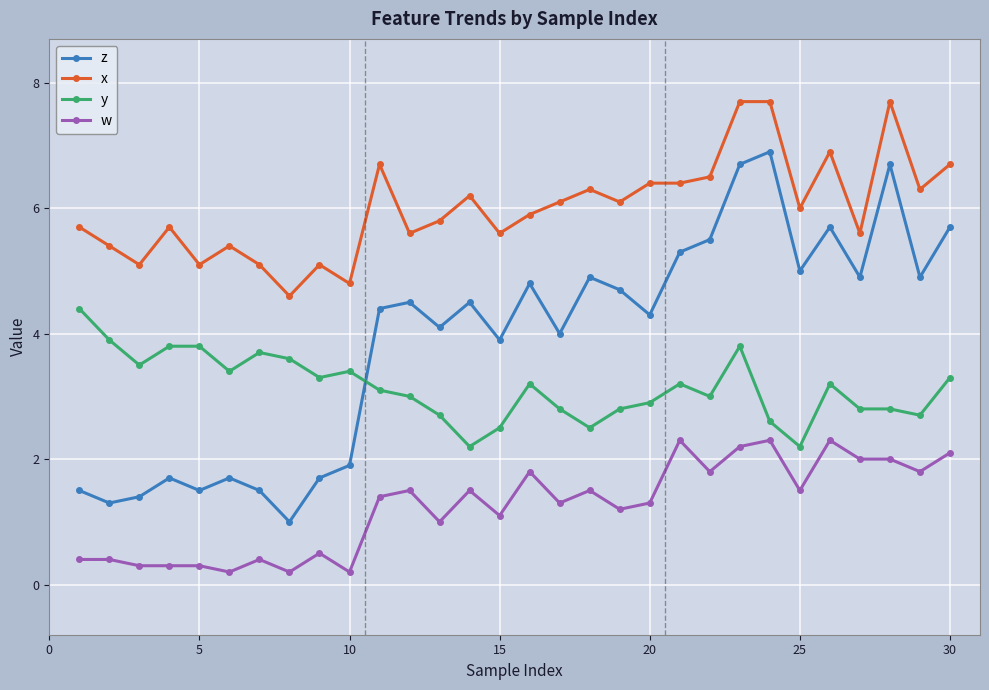

In z, how many points are lower than both neighbors (excluding endpoints)?

10